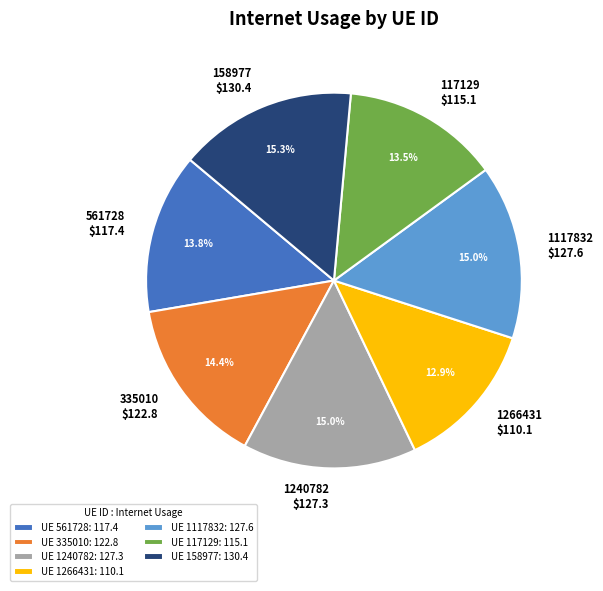

Does 1266431 represent more than half of the total?

No